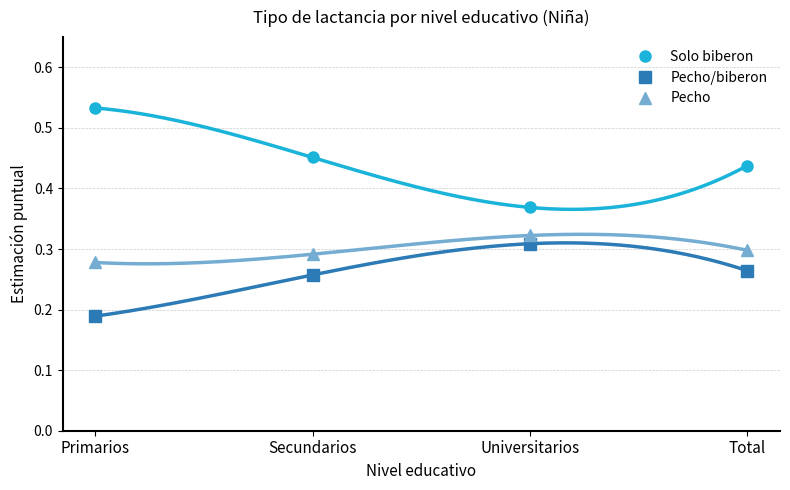

True or false: Pecho/biberon and Pecho cross at least once.

False